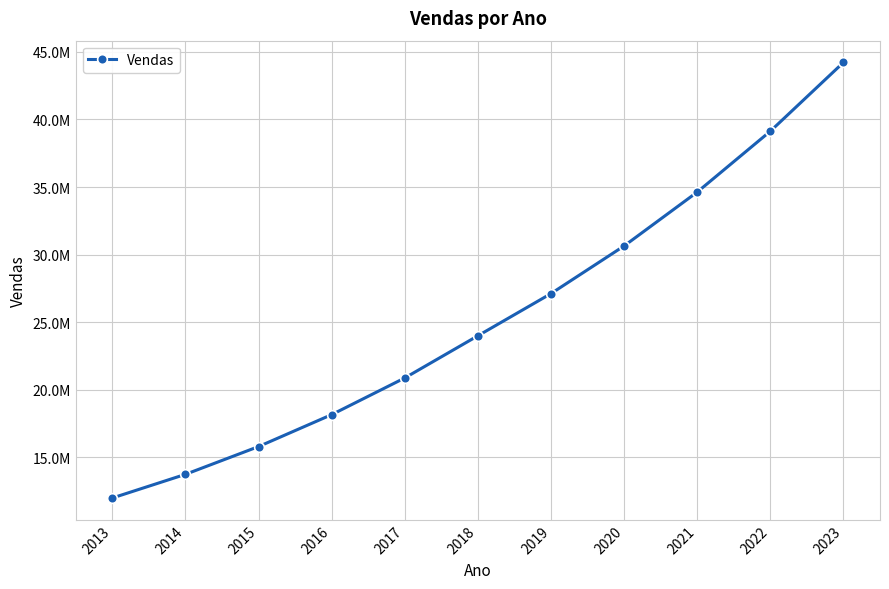

True or false: the data shows 7486256.9 at 2013.

False